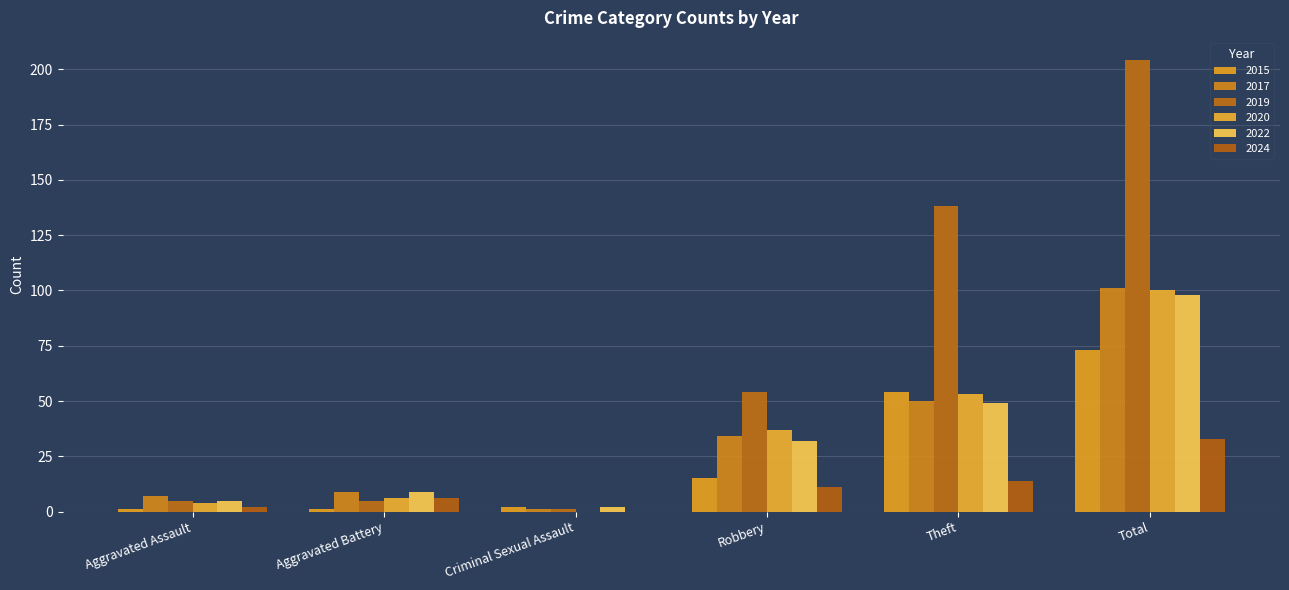

The value of 2024 at Robbery is 11. True or false?

True